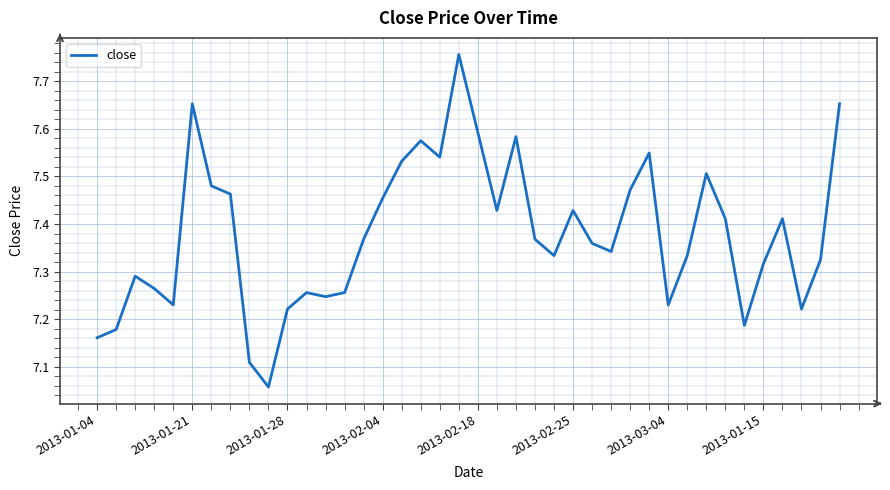

What is the difference between the maximum and minimum values?

0.7